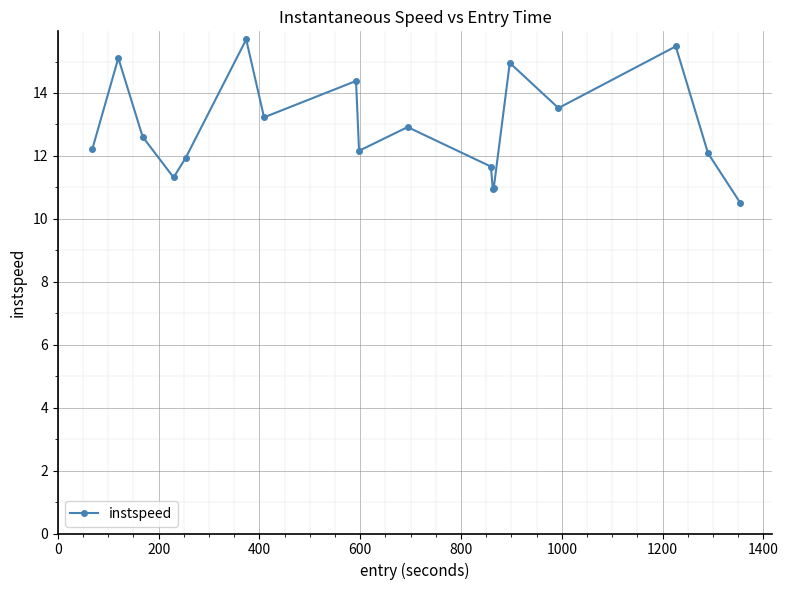

What is the smallest value displayed?

10.5